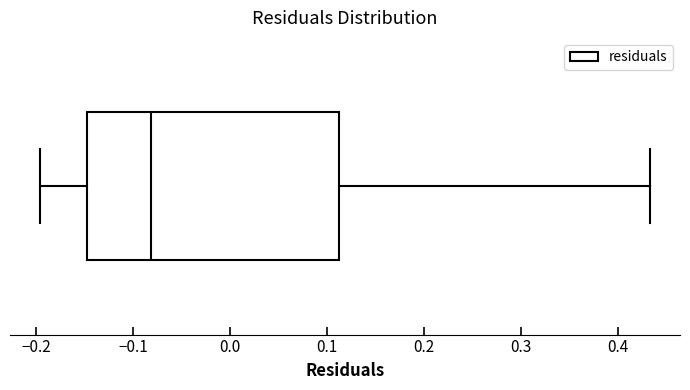

Read this box plot against the x-axis: the position of the median line, the range covered by the box, and the ends of both whiskers. The values are not printed on the chart, so give them approximately, as read against the axis.

median -0.08, box -0.15 to 0.11, whiskers -0.20 to 0.43